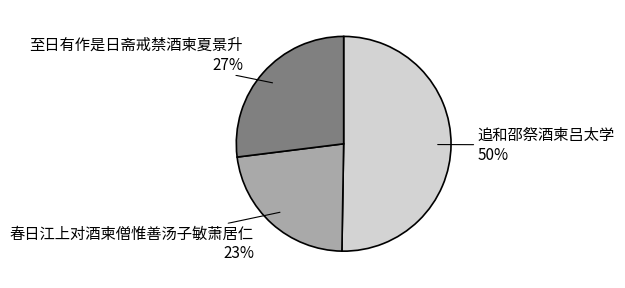

To the nearest percent, what is the average slice percentage?

33%